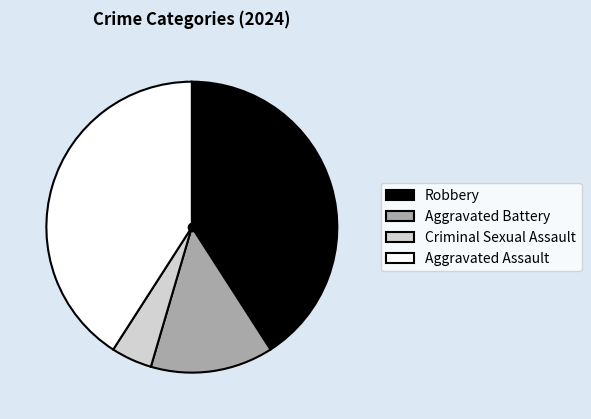

Combined, do Aggravated Assault and Criminal Sexual Assault account for over 50%?

No